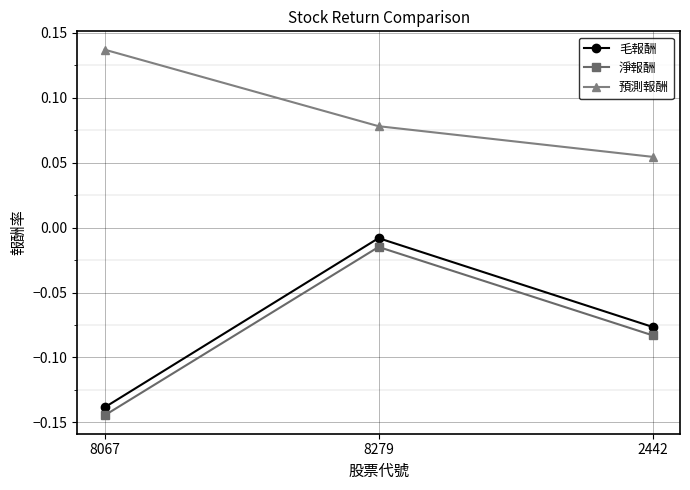

Which series has the largest total across all categories?

預測報酬